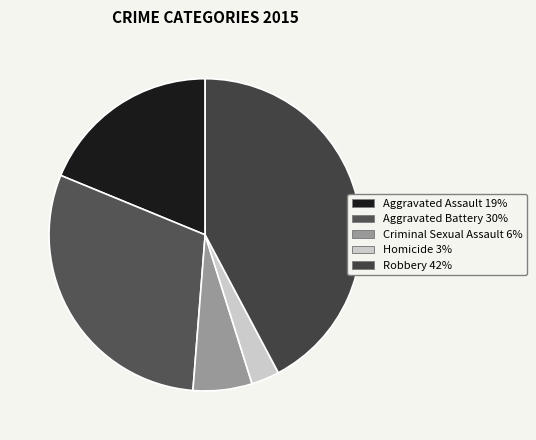

Is there a majority slice in this chart?

No